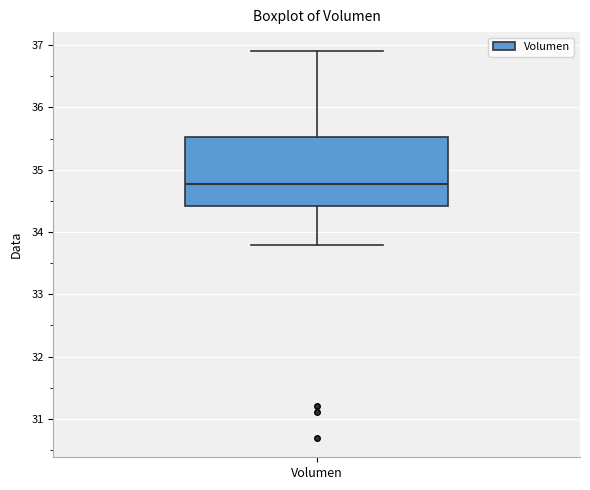

Where does the lower whisker of the box for Volumen end on the y-axis? The values are not printed on the chart, so give them approximately, as read against the axis.

33.8